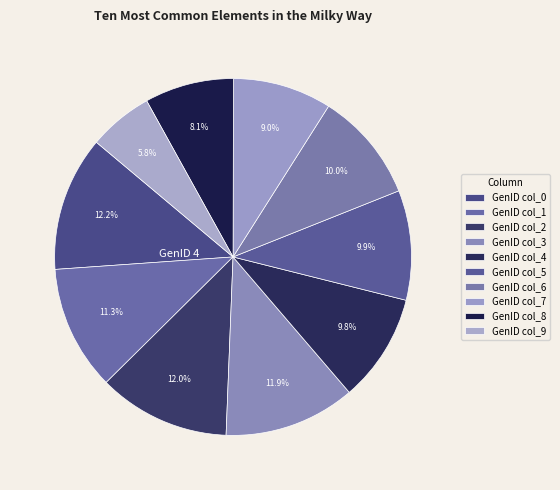

Rank the categories by value from highest to lowest.

0, 2, 3, 1, 6, 5, 4, 7, 8, 9